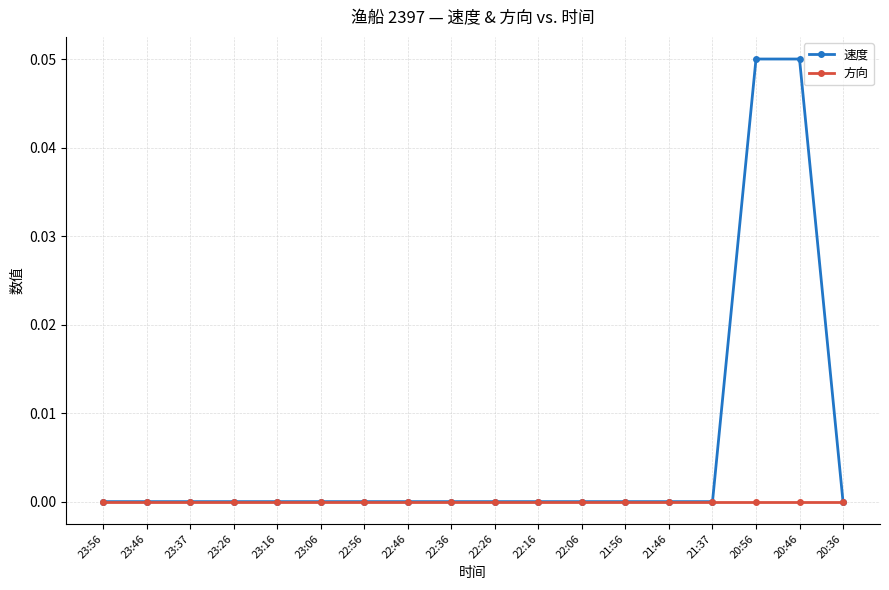

Which series has the largest total across all categories?

速度